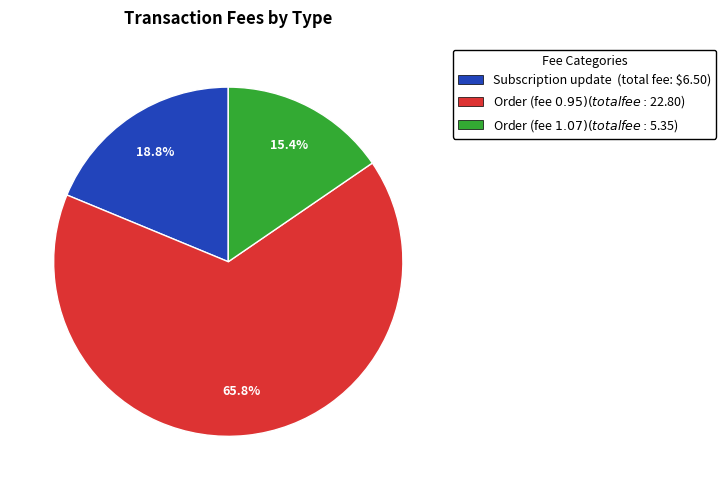

Does Subscription update (total fee: $6.50) account for over 50% of the chart?

No